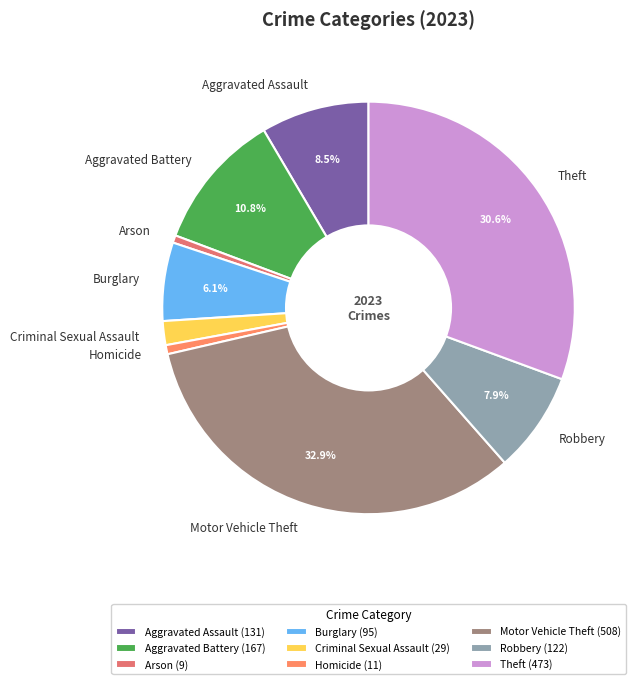

Is Theft the majority of the pie?

No